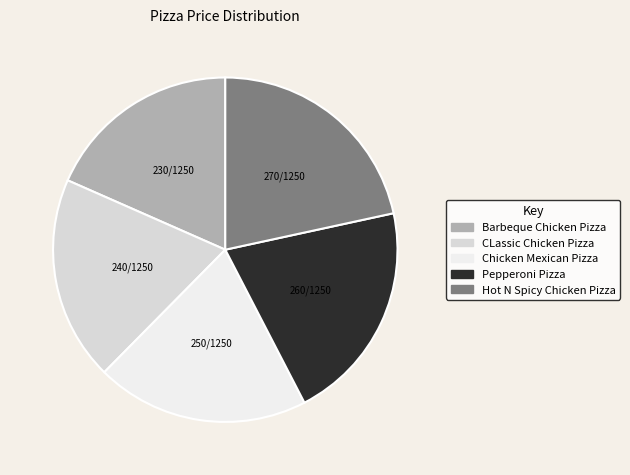

Rank the categories by value from highest to lowest.

Hot N Spicy Chicken Pizza, Pepperoni Pizza, Chicken Mexican Pizza, CLassic Chicken Pizza, Barbeque Chicken Pizza